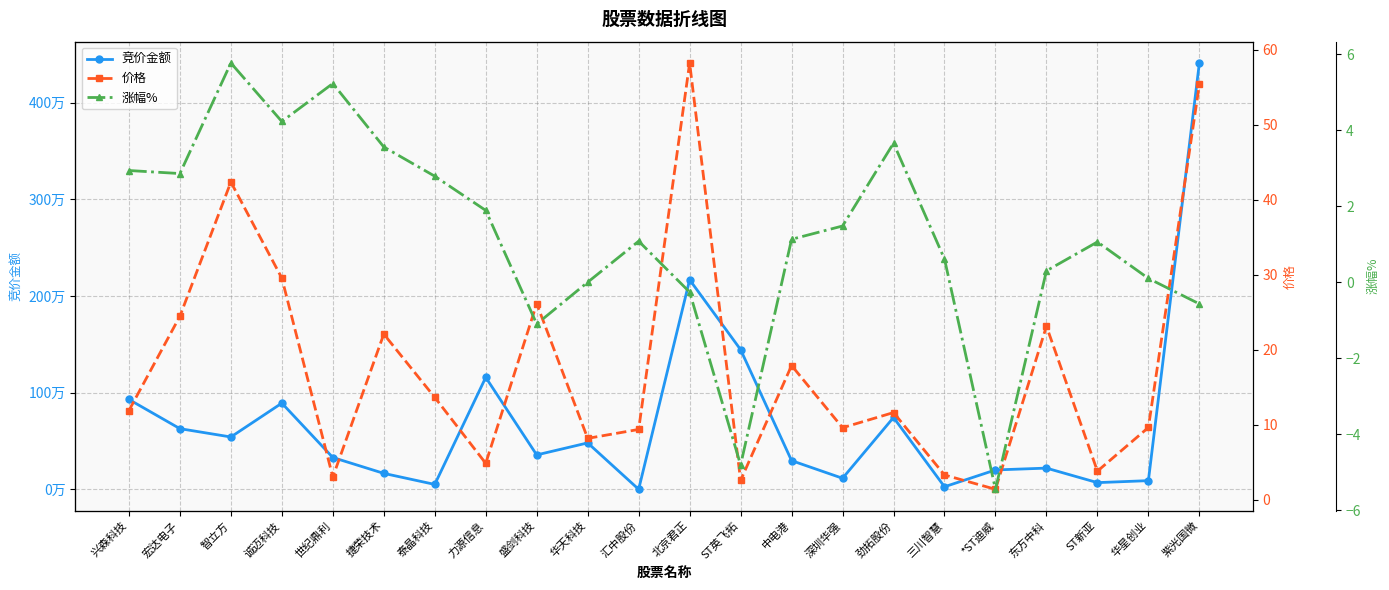

How many negative values does the 涨幅% series have?

5